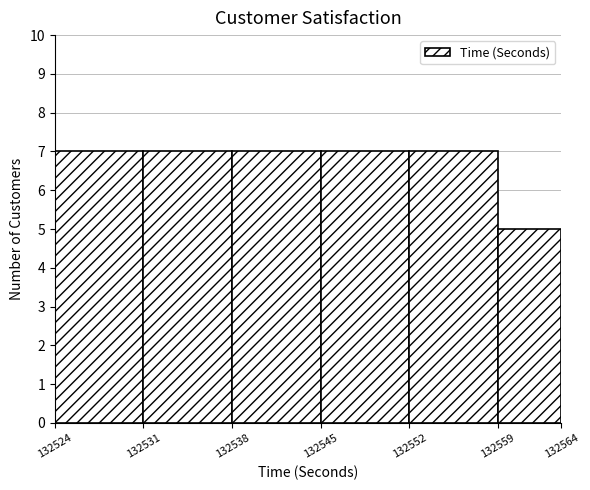

Reading left to right, list every bar in this chart as the range it spans on the x-axis followed by its height. The values are not printed on the chart, so give them approximately, as read against the axis.

132524 to 132531: 7
132531 to 132538: 7
132538 to 132545: 7
132545 to 132552: 7
132552 to 132559: 7
132559 to 132564: 5